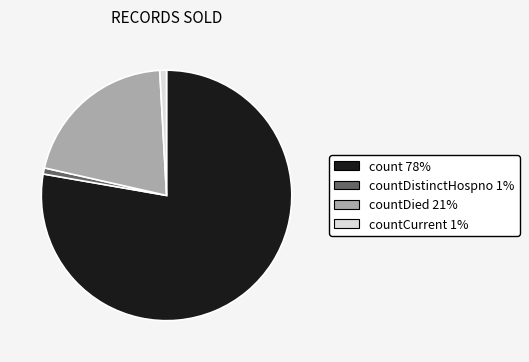

Is there a majority slice in this chart?

Yes